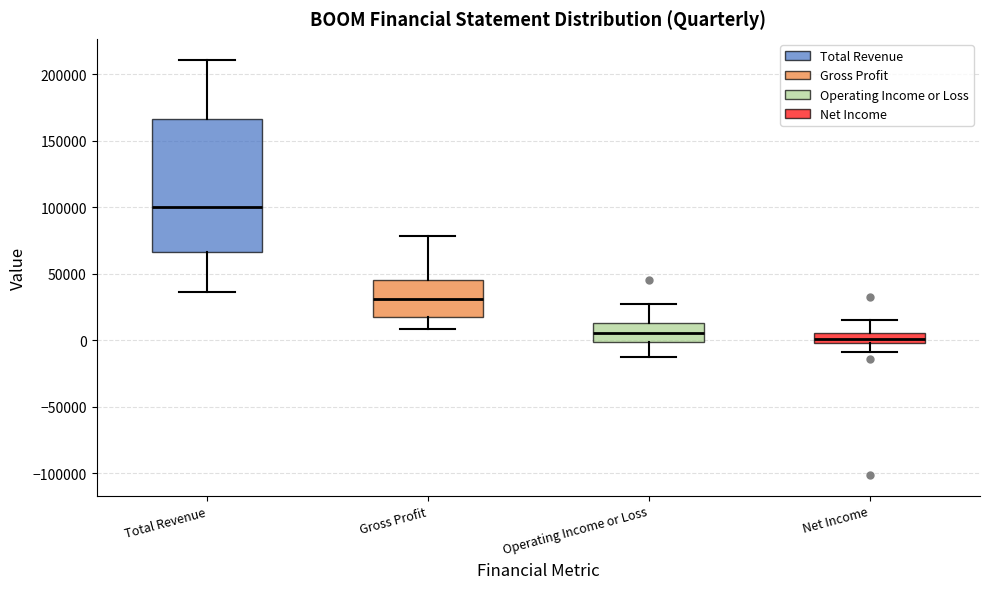

Where does the lower whisker of the box for Gross Profit end on the y-axis? The values are not printed on the chart, so give them approximately, as read against the axis.

10000